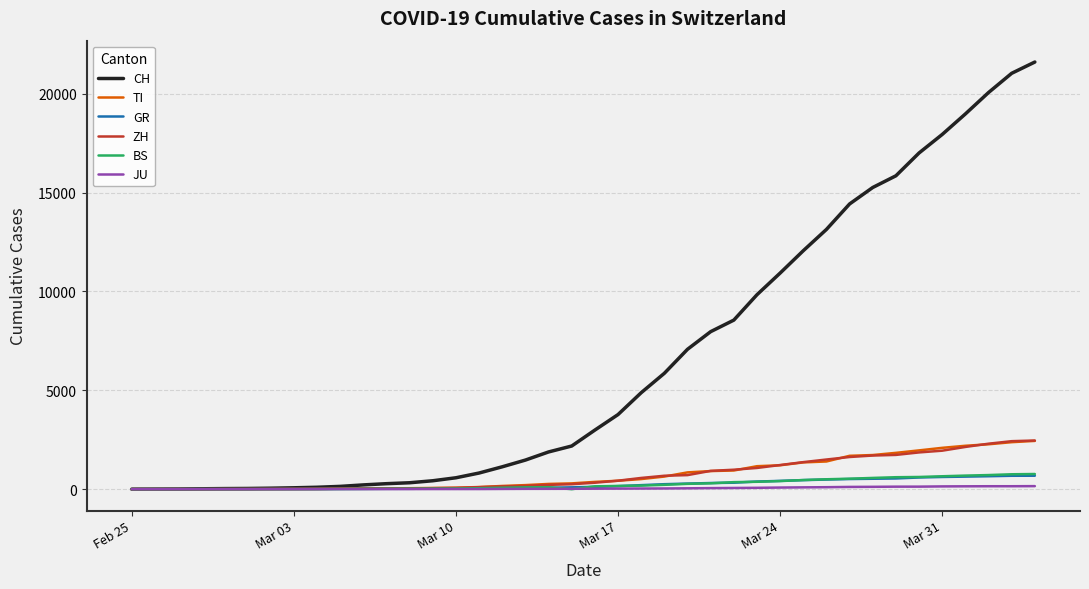

What is the greatest value displayed?

21605